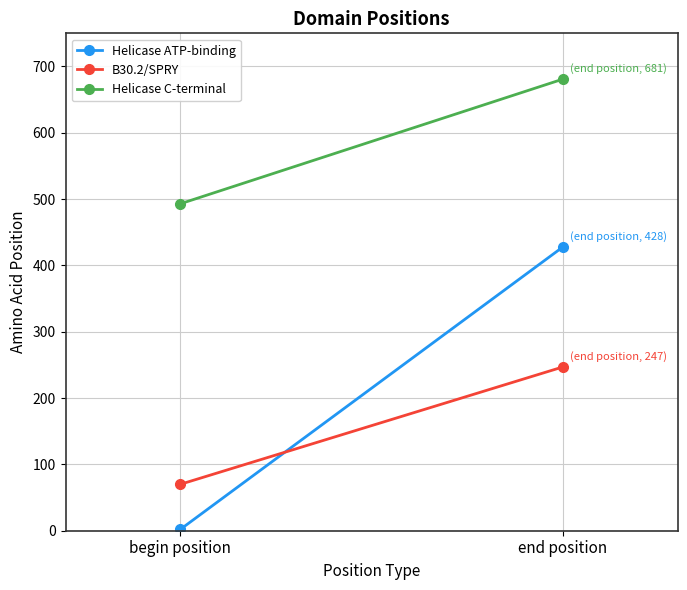

At which category does the chart reach its peak across all series?

end position